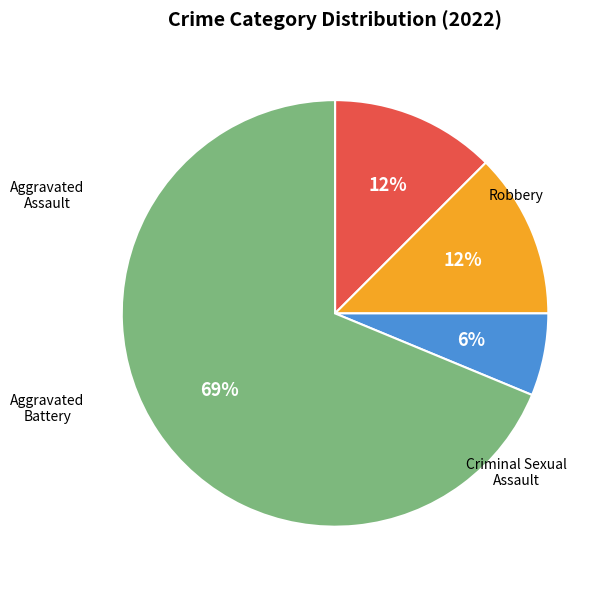

Is there any slice that represents more than half of the pie?

Yes